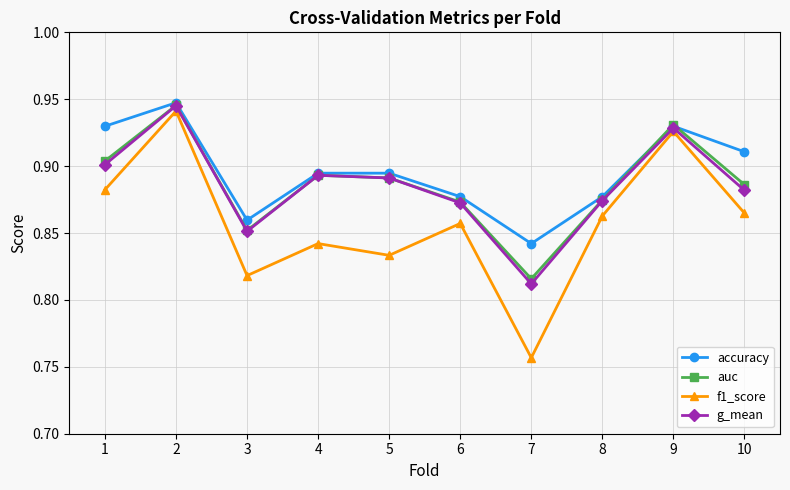

In g_mean, how many points are higher than both neighbors (excluding endpoints)?

3